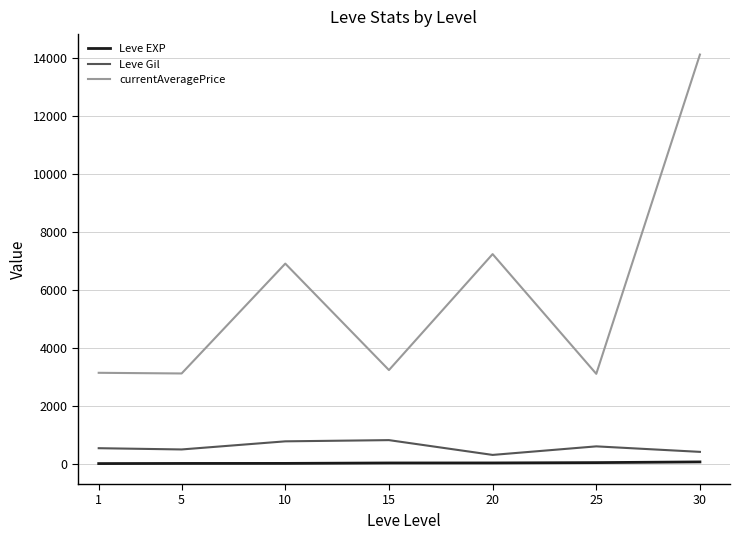

Is it true that Leve EXP equals 34.7 at 25?

True